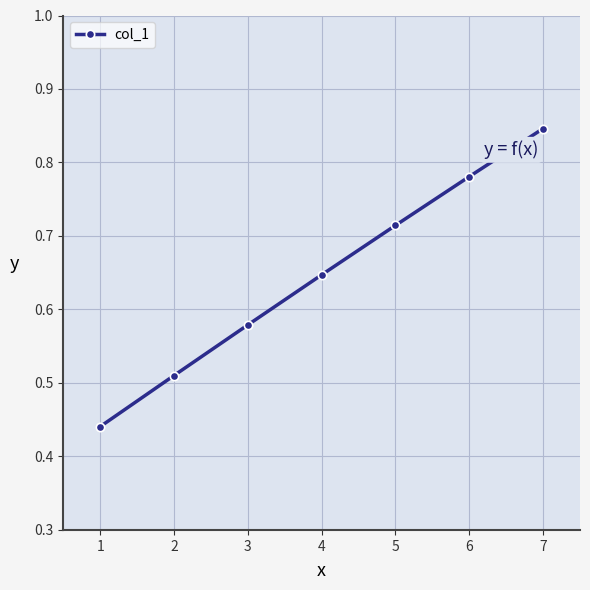

How many lines are shown in the chart?

1